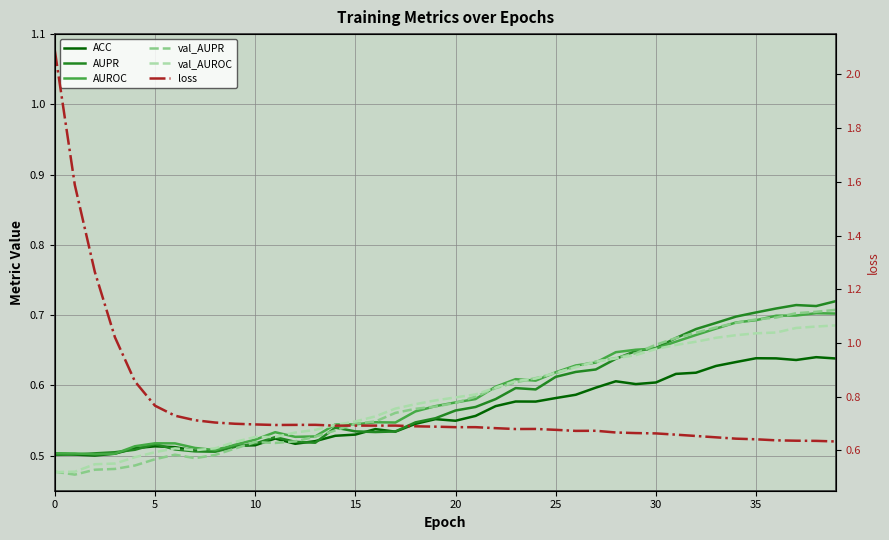

True or false: ACC and val_AUROC intersect in this chart.

True